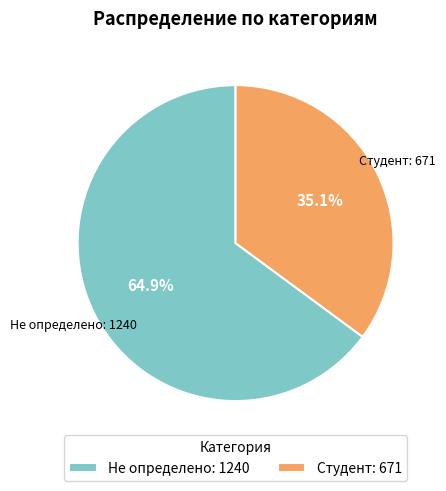

How many segments does this pie chart have?

2